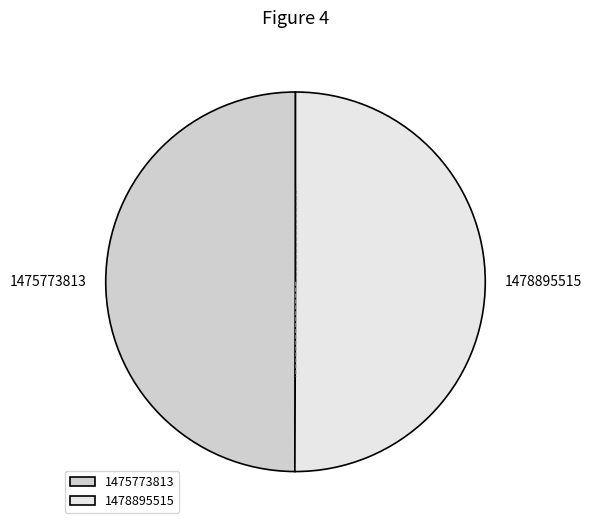

Approximately how many times larger is the value at 1475773813 compared to 1478895515?

1.0